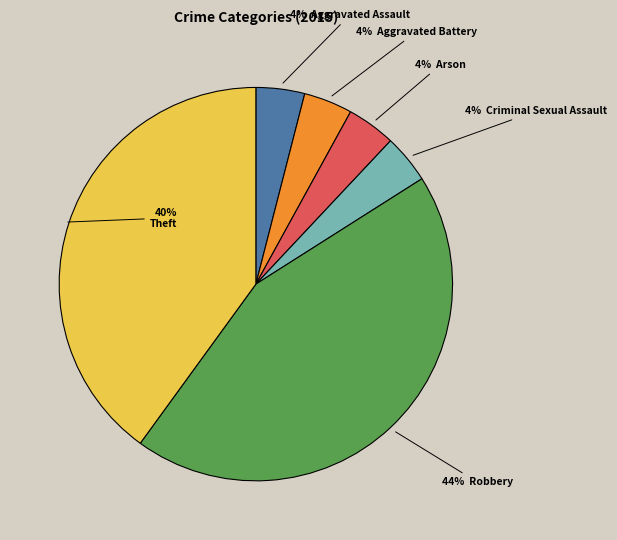

Does any single category account for the majority?

No